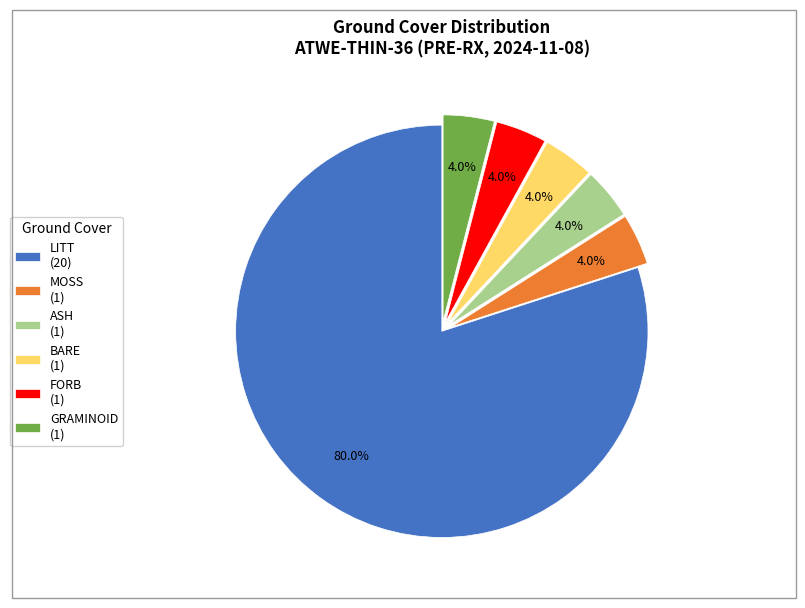

To the nearest percent, what portion does ASH represent?

4%